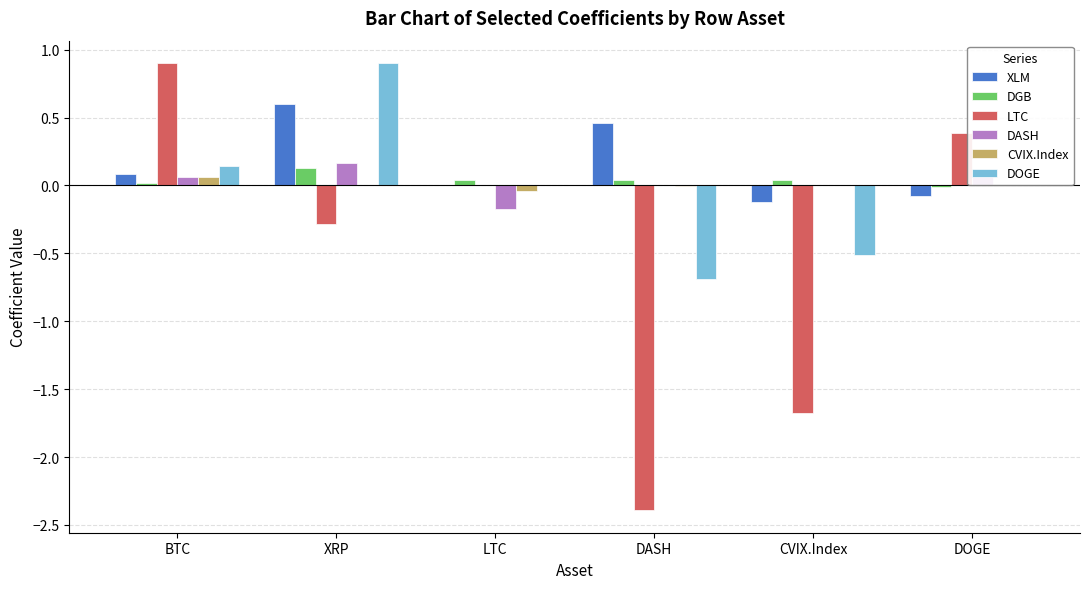

Which series changed the most between BTC and LTC?

LTC